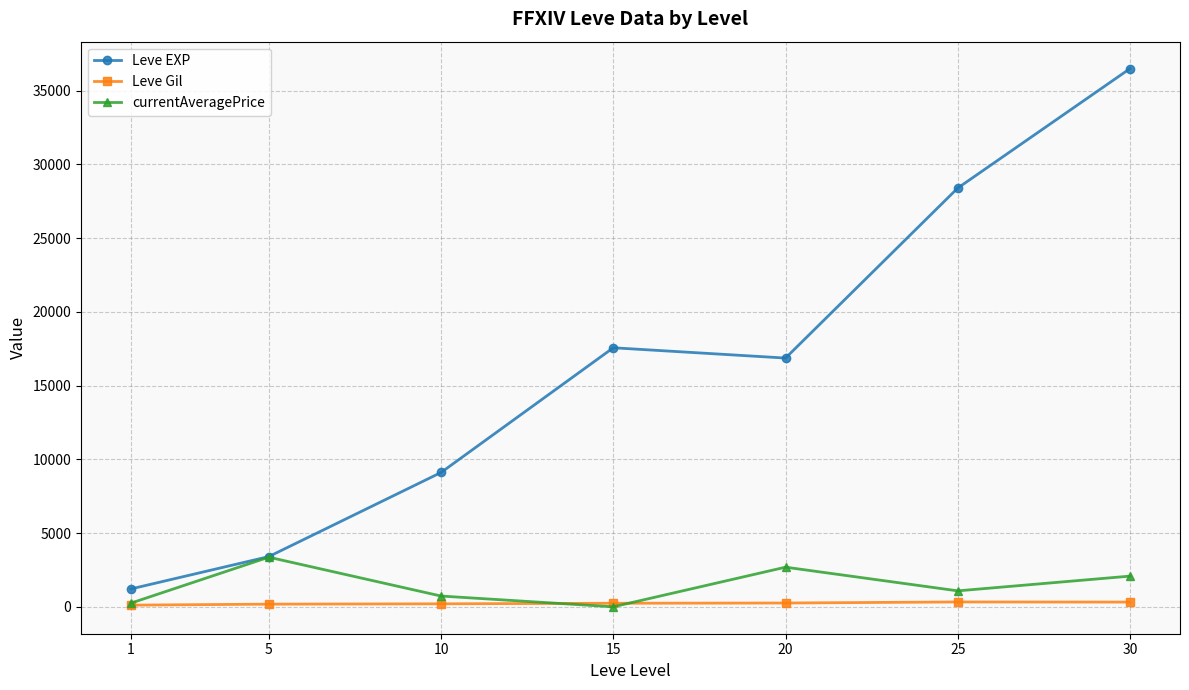

How many values in the currentAveragePrice series exceed 1081?

4